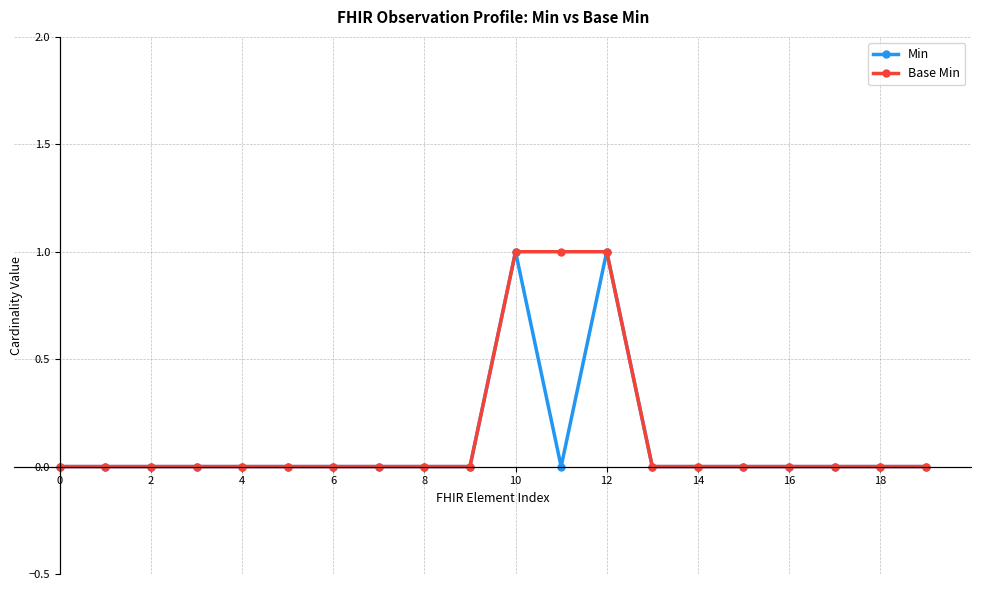

True or false: Min has more than 0 points higher than both neighbors.

True